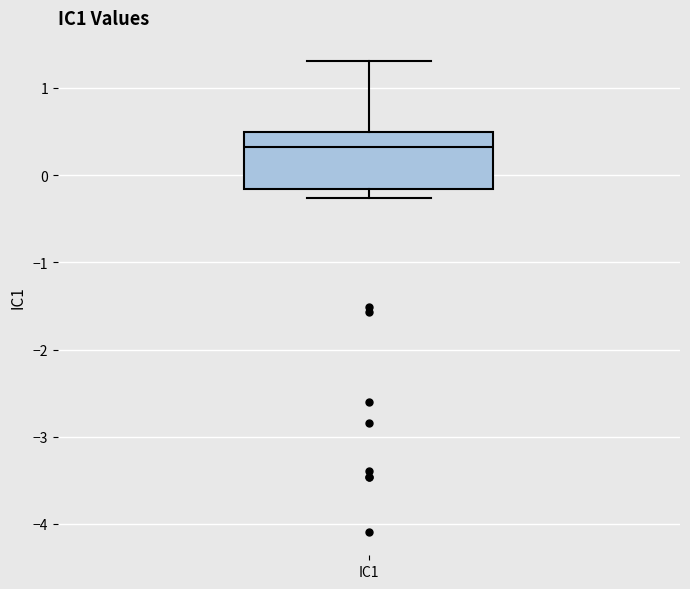

Where does the lower whisker of the box for IC1 end on the y-axis? The values are not printed on the chart, so give them approximately, as read against the axis.

-0.3